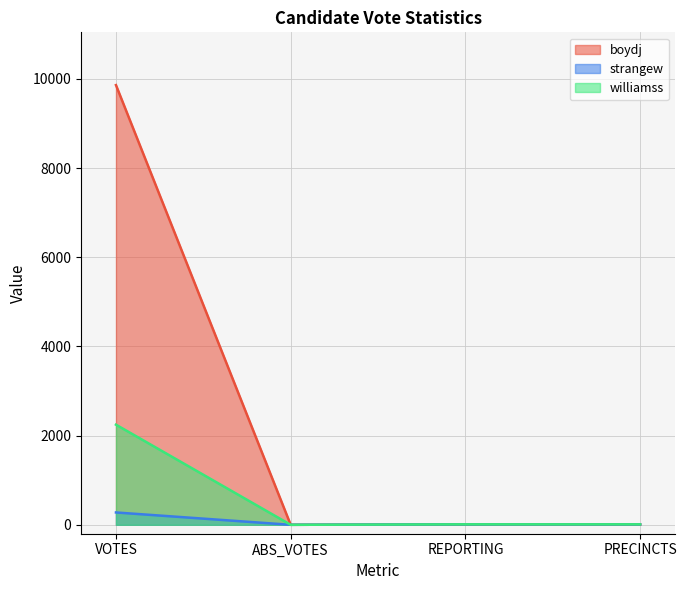

What is the average value of the strangew series?

75